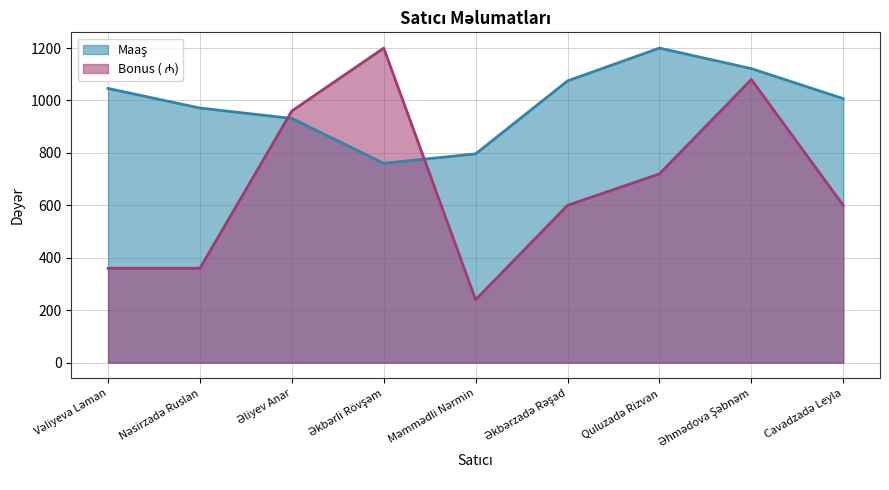

Reading left to right, extract all data points from this chart.

Maaş: 1045.9	971.2	931.5	760.4	796.4	1074.8	1200.0	1121.6	1007.2
Bonus ( ₼): 360.0	360.0	960.0	1200.0	240.0	600.0	720.0	1080.0	600.0